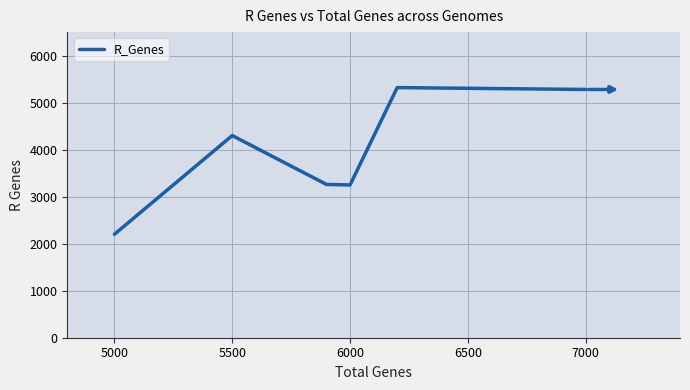

True or false: there are more than 0 points higher than both neighbors.

True